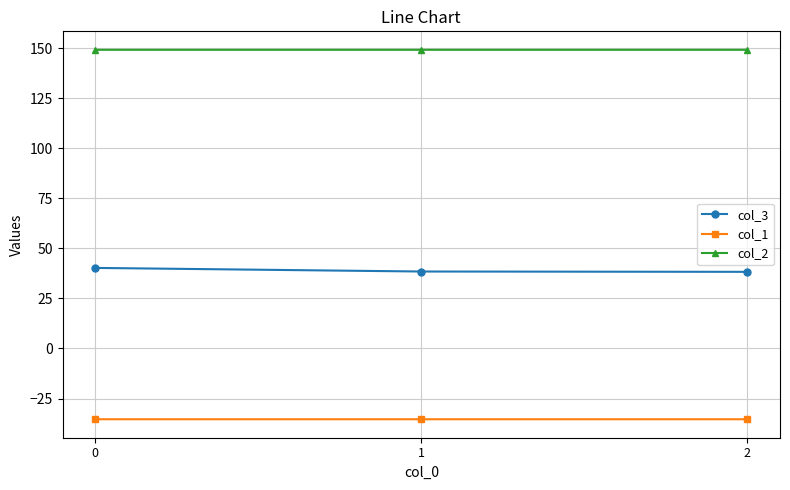

Which series has the widest spread of values?

col_3